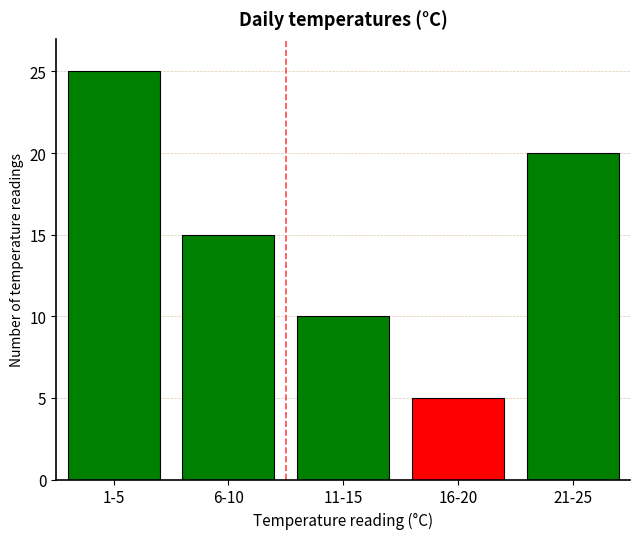

Reading left to right, extract all data points from this chart.

1-5=25	6-10=15	11-15=10	16-20=5	21-25=20